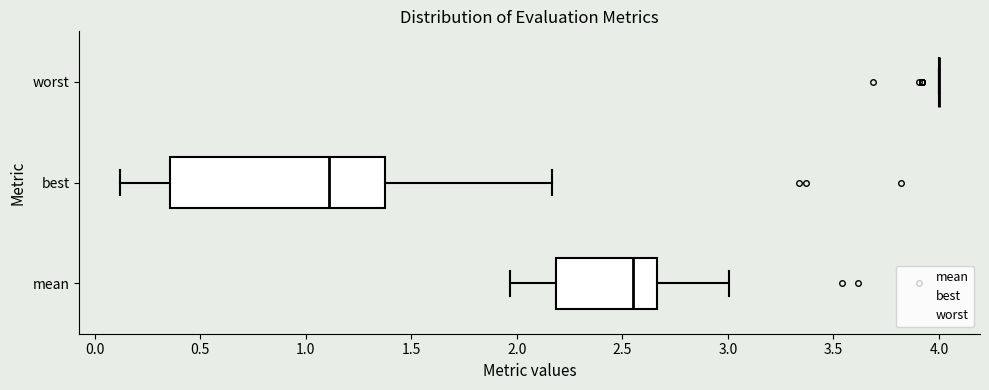

Reading bottom to top, transcribe this box plot: for each box, give where its median line is, the range the box spans, and where its two whiskers end, as read against the x-axis. The values are not printed on the chart, so give them approximately, as read against the axis.

mean: median 2.55, box 2.20 to 2.65, whiskers 1.95 to 3.00
best: median 1.10, box 0.35 to 1.40, whiskers 0.10 to 2.15
worst: box collapsed to a line at 4.00, whiskers 4.00 to 4.00